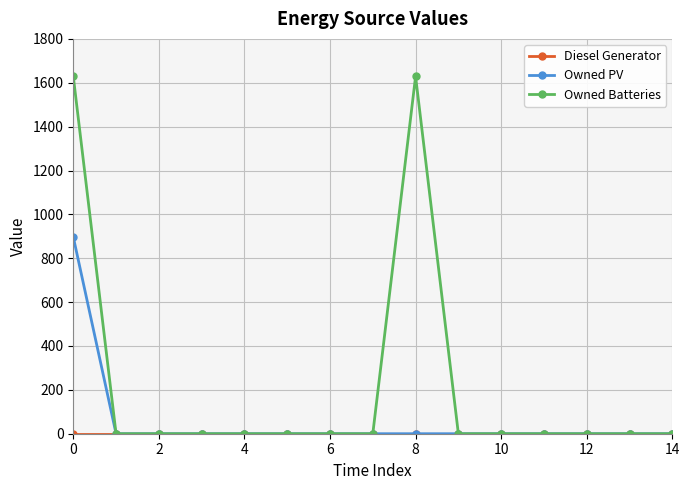

True or false: Owned Batteries has more than 0 interior local peaks.

True